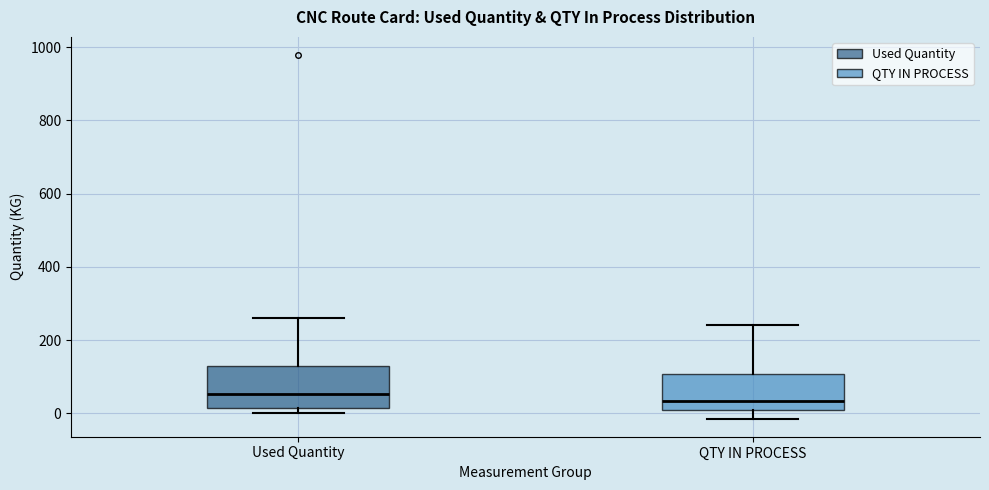

Reading left to right, transcribe this box plot: for each box, give where its median line is, the range the box spans, and where its two whiskers end, as read against the y-axis. The values are not printed on the chart, so give them approximately, as read against the axis.

Used Quantity: median 60, box 20 to 120, whiskers 0 to 260
QTY IN PROCESS: median 40, box 0 to 100, whiskers -20 to 240